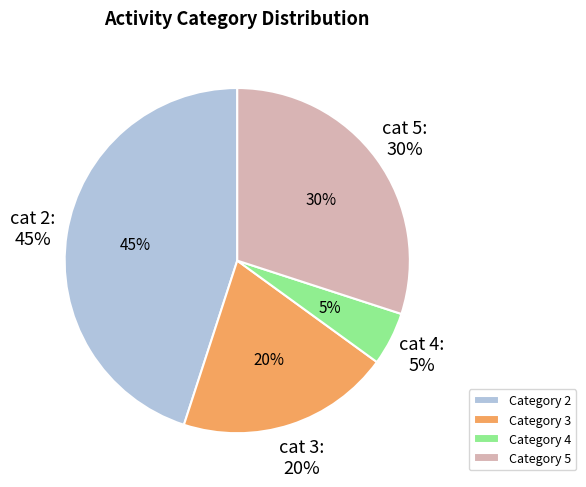

True or false: 5 accounts for 36% of the total.

False